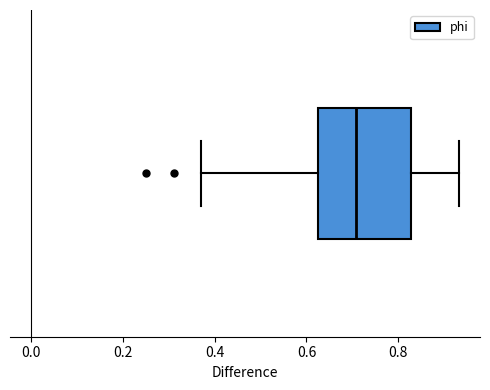

Transcribe this box plot: give where the median line is, the range the box spans, and where the two whiskers end, as read against the x-axis. The values are not printed on the chart, so give them approximately, as read against the axis.

median 0.70, box 0.62 to 0.82, whiskers 0.36 to 0.94